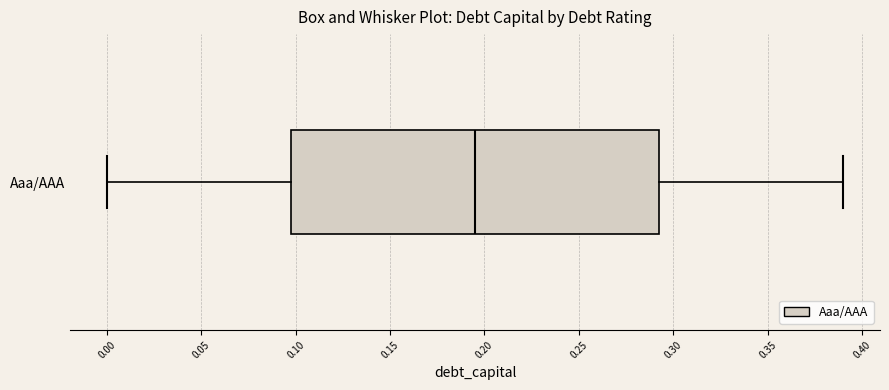

Where is the left edge of the box for Aaa/AAA on the x-axis? The values are not printed on the chart, so give them approximately, as read against the axis.

0.100